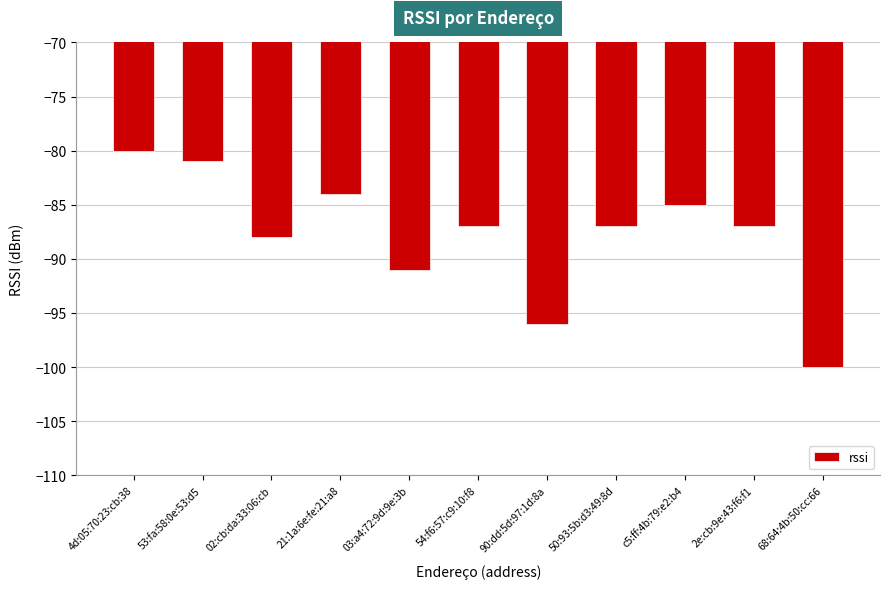

Which label corresponds to the largest value in the chart?

4d:05:70:23:cb:38